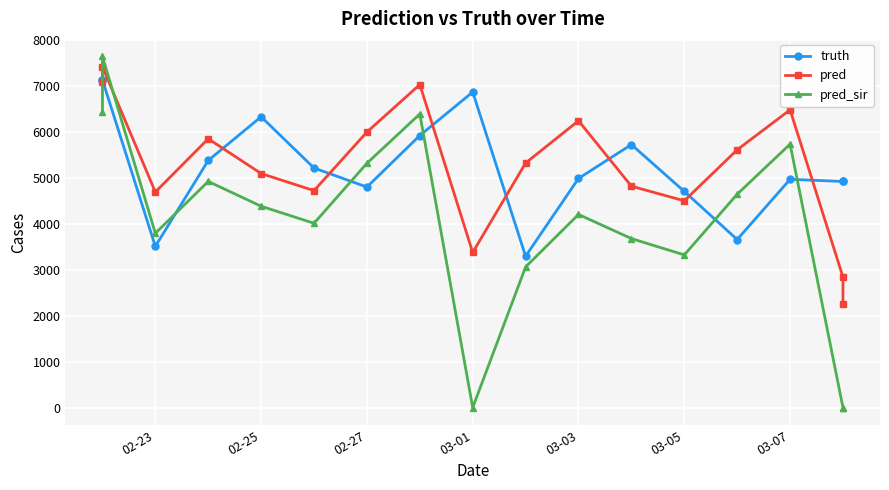

The pred_sir series shows 11894.6 at 02-25. True or false?

False